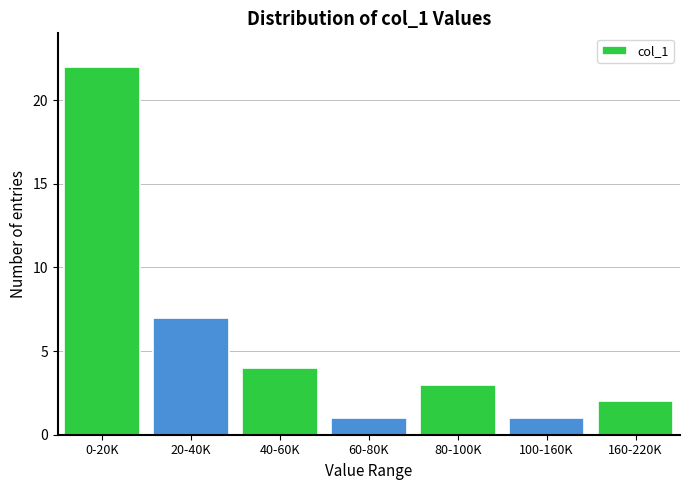

Reading right to left, list all the values displayed in this chart.

160-220K=2	100-160K=1	80-100K=3	60-80K=1	40-60K=4	20-40K=7	0-20K=22